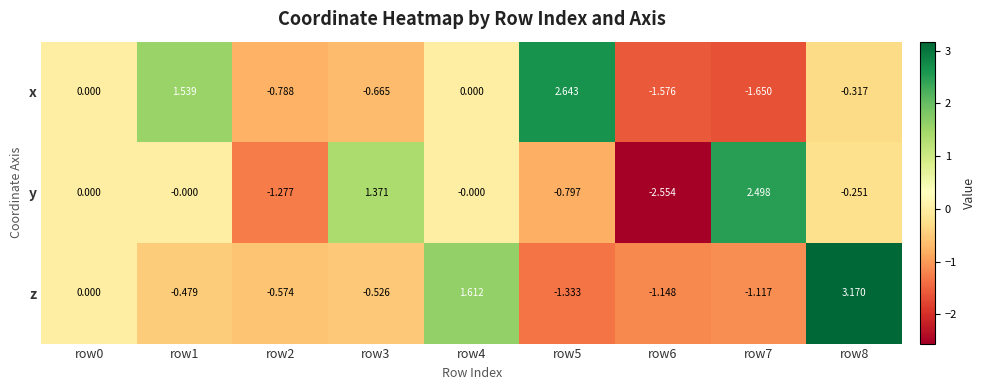

List the series in order of their overall mean, lowest first.

y, x, z